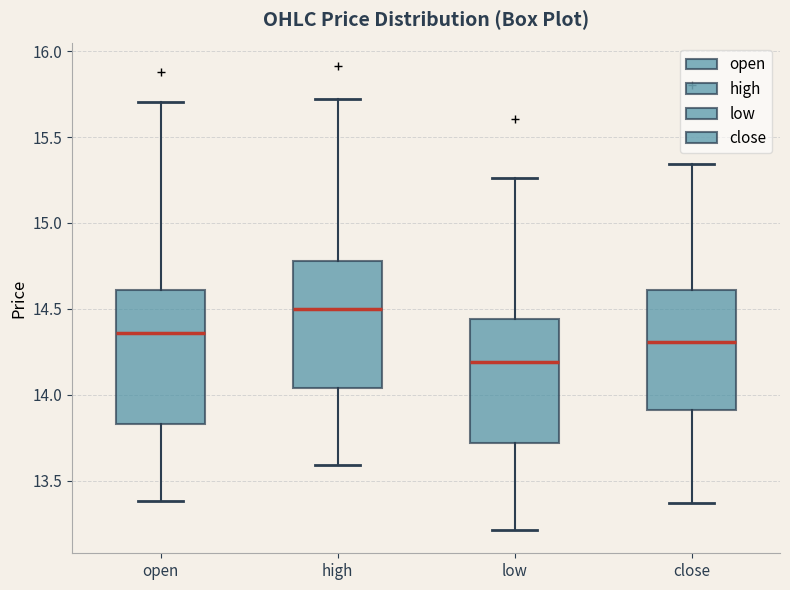

Which box's median line is the highest?

high